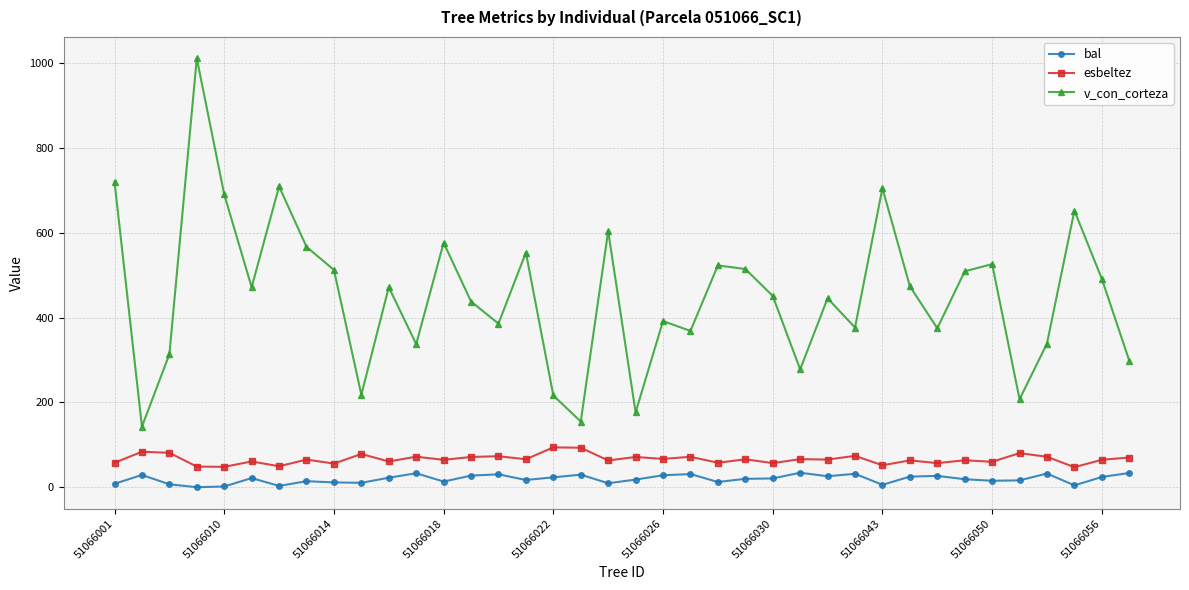

What is the value of the esbeltez point at the 32nd from the left?

63.5